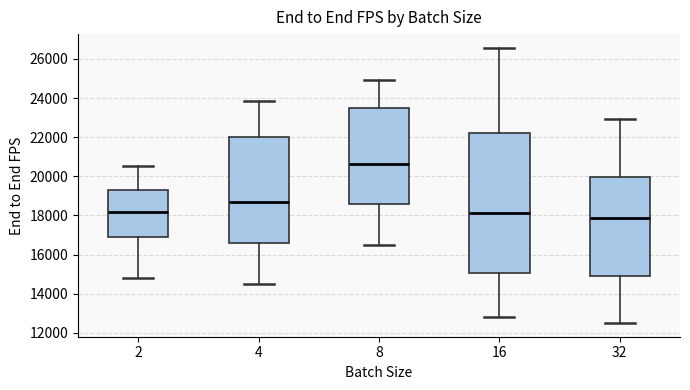

Which box has the lowest median line?

32